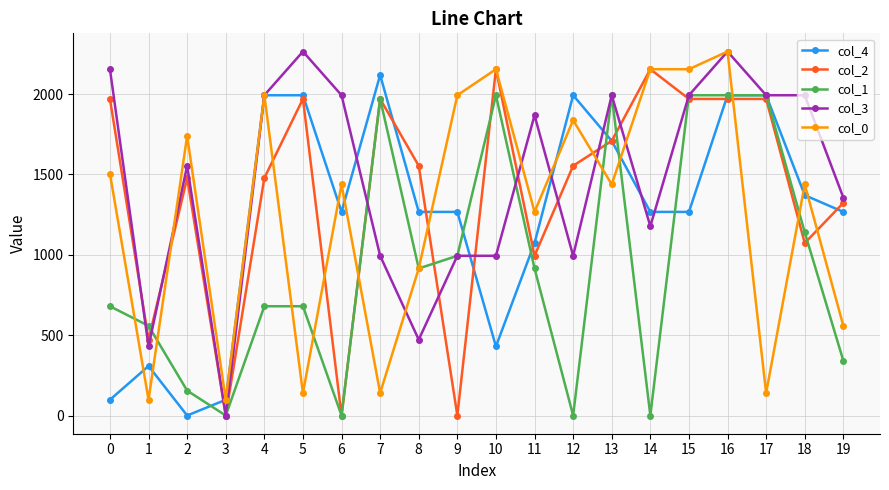

Is this an area chart (filled region under the line)?

No